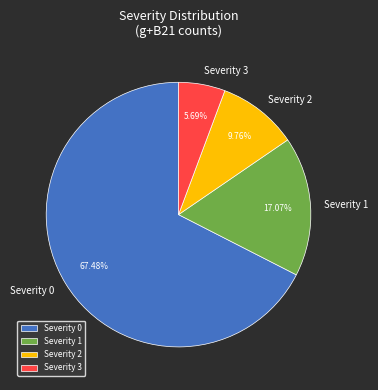

Which has a higher value, Severity 1 or Severity 3?

Severity 1